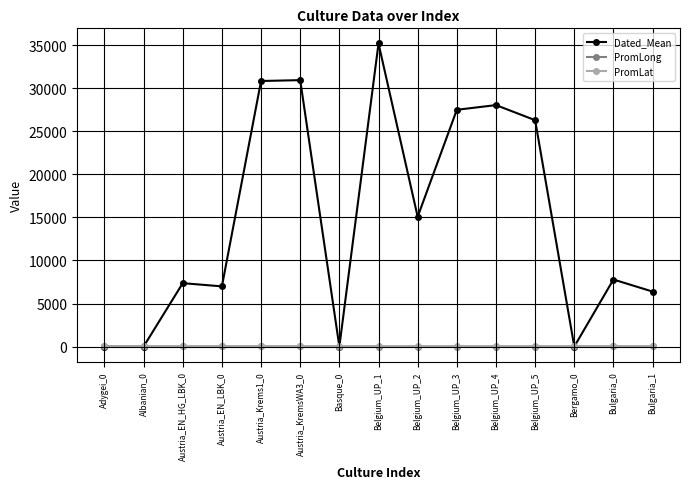

Which series changed the most between Adygei_0 and Bulgaria_1?

Dated_Mean